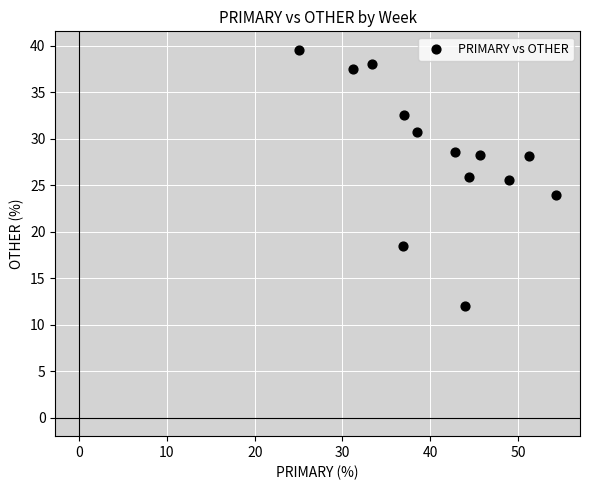

What is the range of X values (max minus min)?

29.3